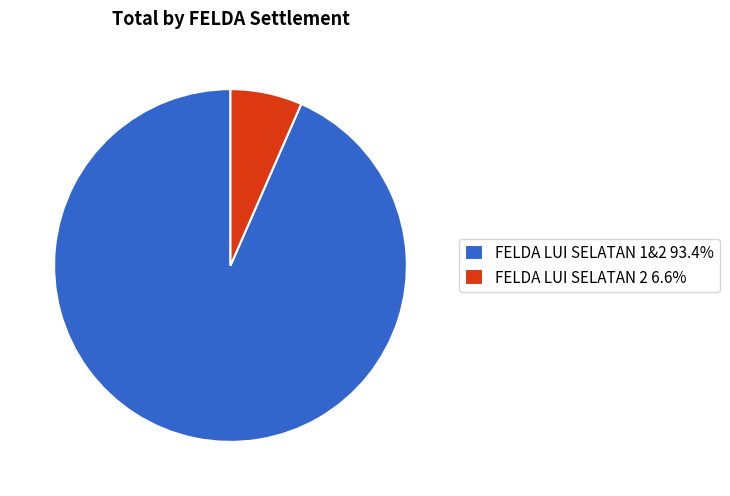

Which slice is the smallest?

FELDA LUI SELATAN 2